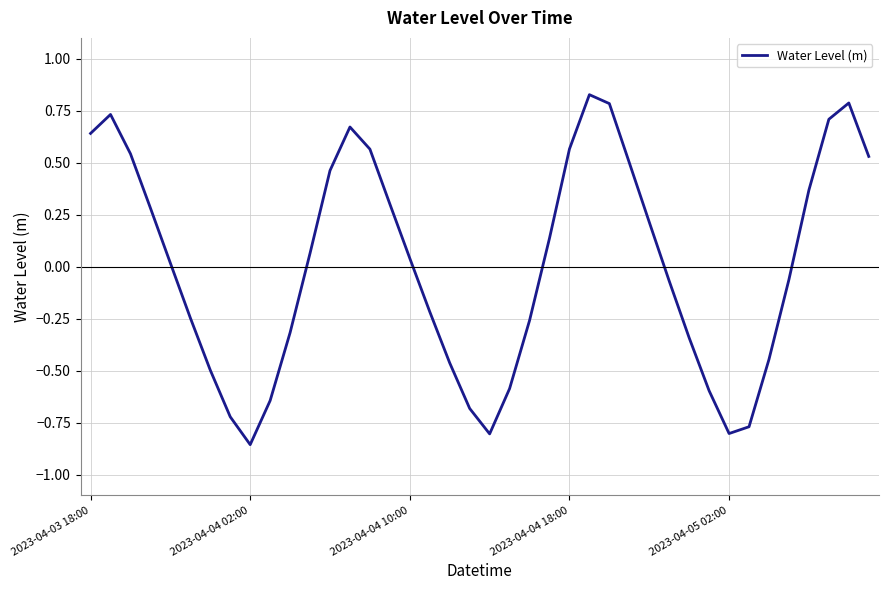

What is the difference between the maximum and minimum values?

1.7